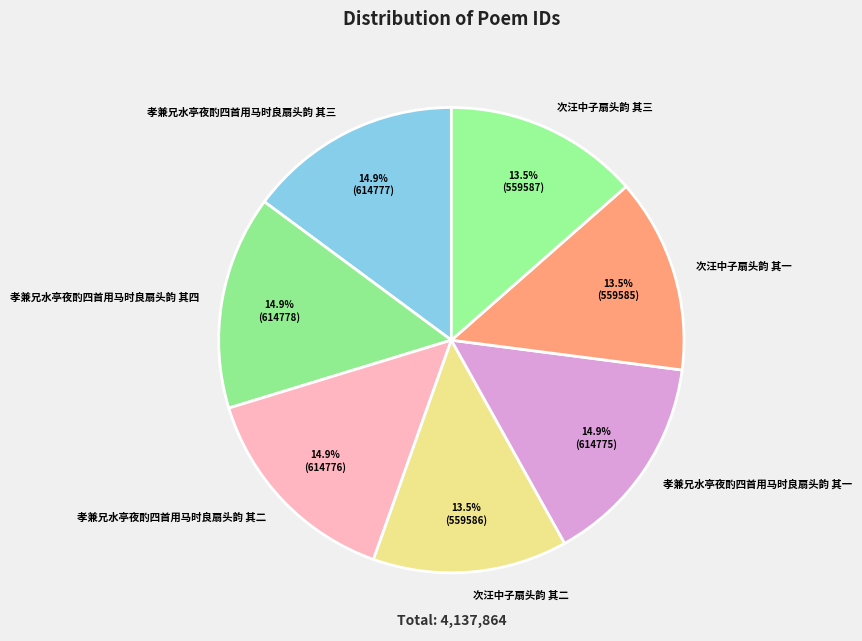

How much of the chart is everything except 孝兼兄水亭夜酌四首用马时良扇头韵 其二?

85.1%